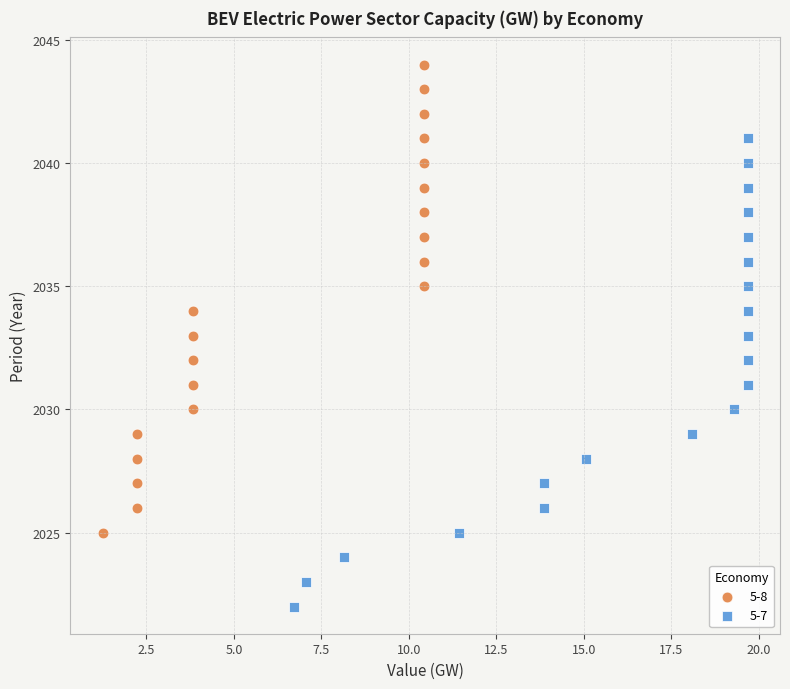

Which series reaches the minimum Y coordinate?

5-7